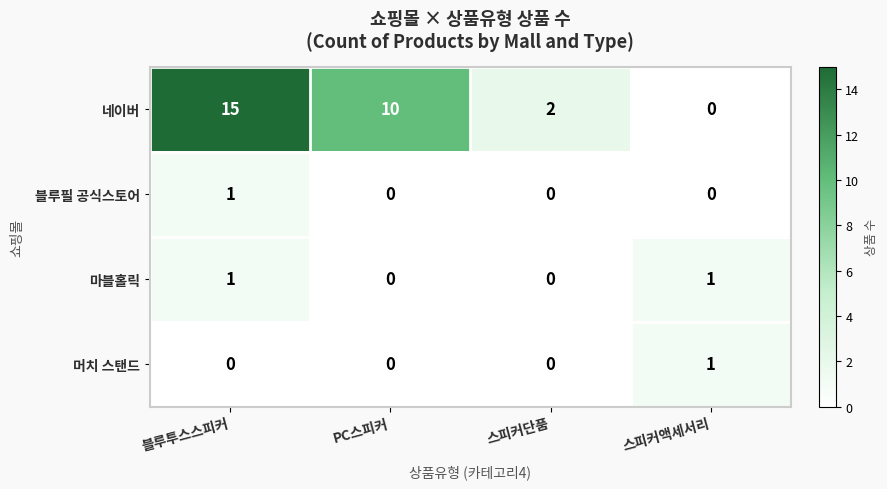

The 마블홀릭 series shows 0 at PC스피커. True or false?

True